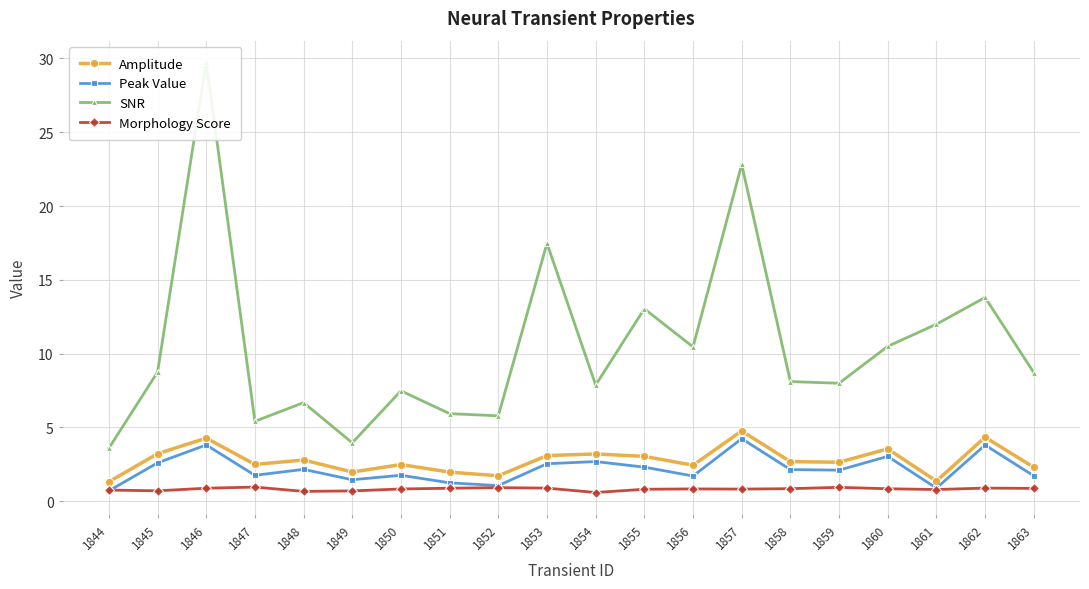

The value of Amplitude at 1859 is 3.5. True or false?

False